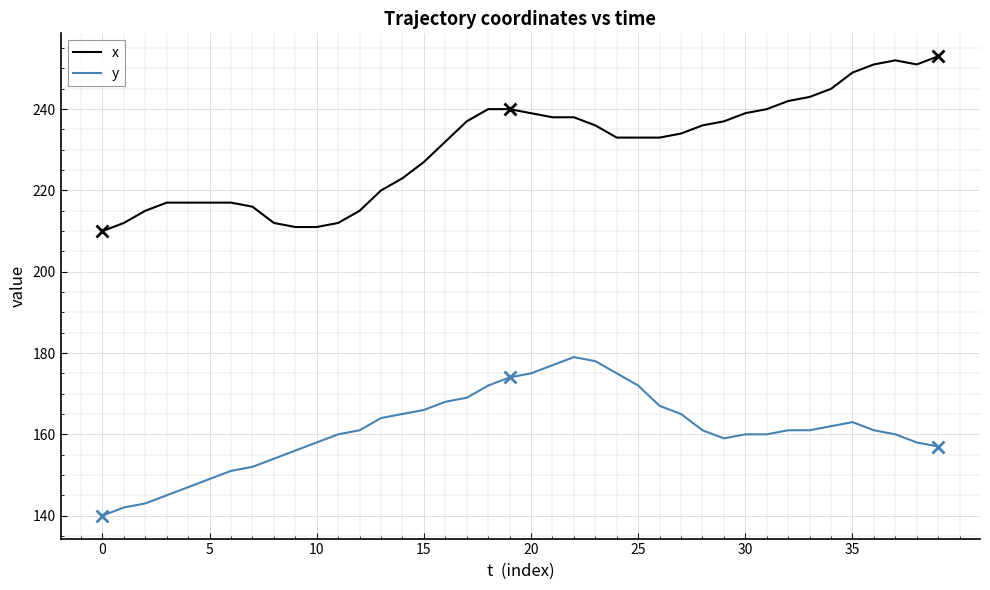

True or false: x and y cross at least once.

False